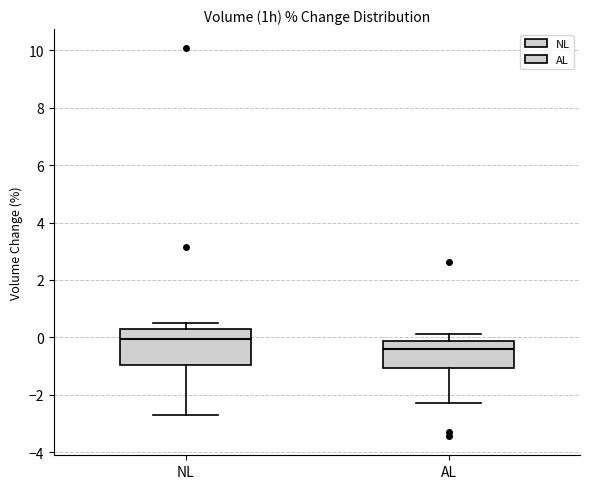

Reading left to right, read every box against the y-axis: the position of its median line, the range the box covers, and the ends of its whiskers. The values are not printed on the chart, so give them approximately, as read against the axis.

NL: median 0.0, box -1.0 to 0.2, whiskers -2.6 to 0.6
AL: median -0.4, box -1.0 to -0.2, whiskers -2.2 to 0.2